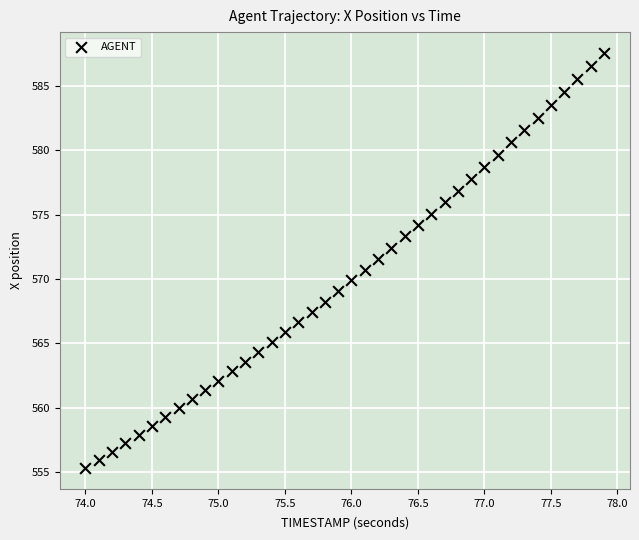

What is the range of Y values (max minus min)?

32.3